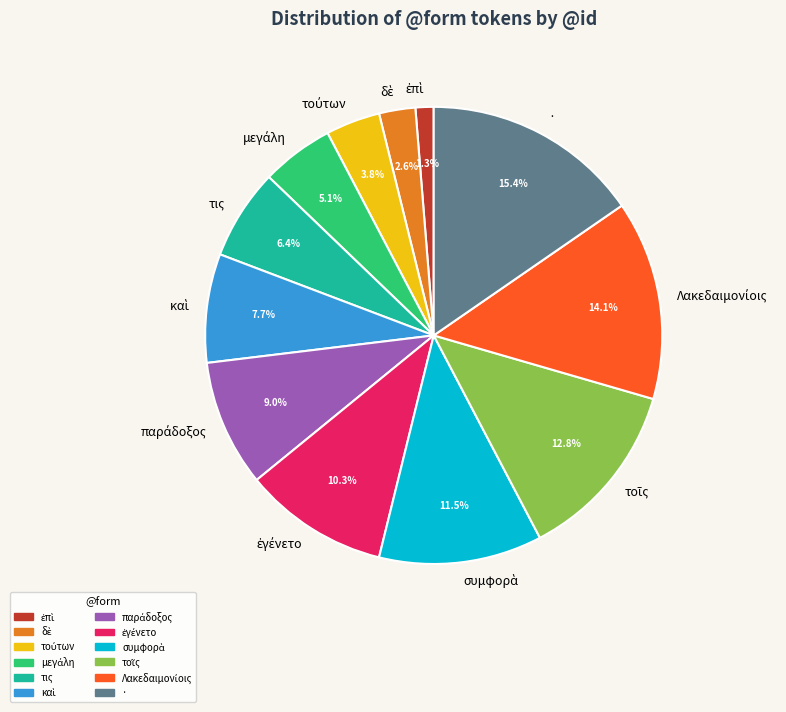

Is there a majority slice in this chart?

No